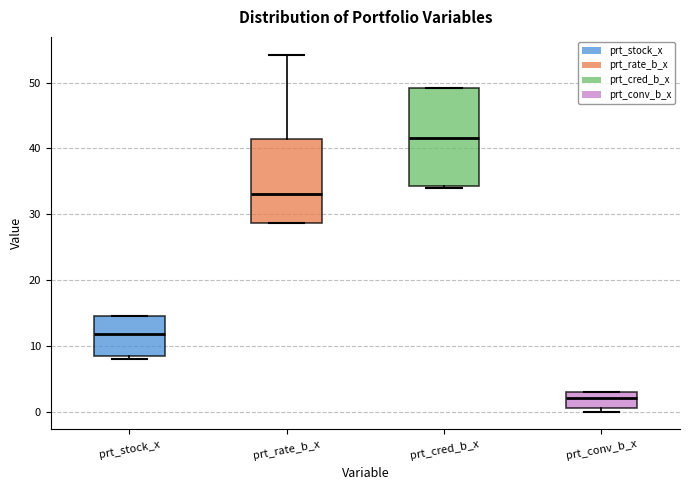

Reading left to right, read every box against the y-axis: the position of its median line, the range the box covers, and the ends of its whiskers. The values are not printed on the chart, so give them approximately, as read against the axis.

prt_stock_x: median 12, box 8 to 15, whiskers 8 (just below the box's lower edge) to 15
prt_rate_b_x: median 33, box 29 to 41, whiskers 29 to 54
prt_cred_b_x: median 42, box 34 to 49, whiskers 34 to 49
prt_conv_b_x: median 2, box 1 to 3, whiskers 0 to 3